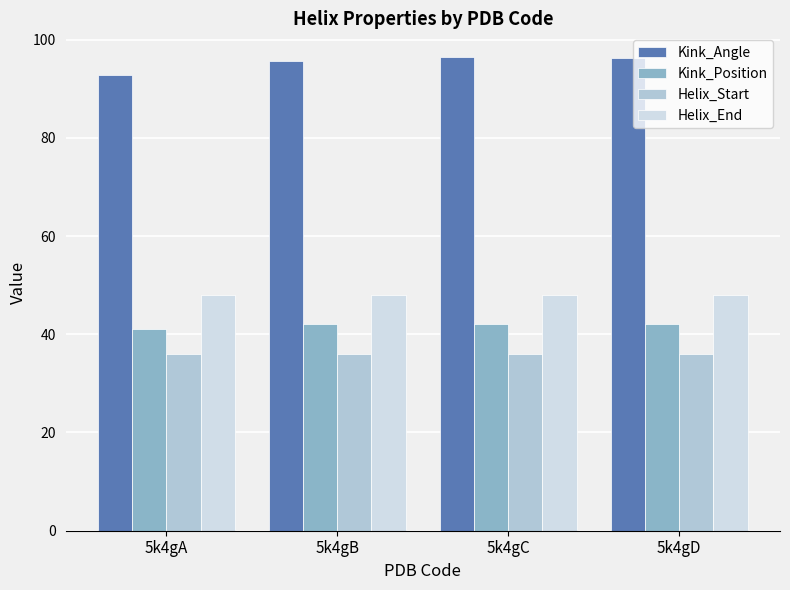

What is the maximum value for Helix_Start?

36.0